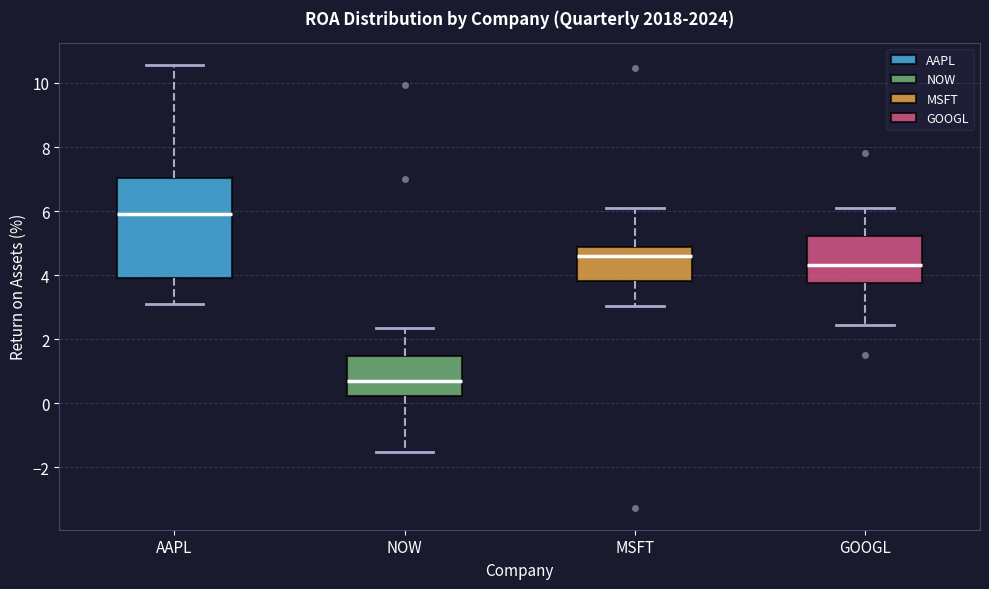

Reading left to right, transcribe this box plot: for each box, give where its median line is, the range the box spans, and where its two whiskers end, as read against the y-axis. The values are not printed on the chart, so give them approximately, as read against the axis.

AAPL: median 6.0, box 4.0 to 7.0, whiskers 3.2 to 10.6
NOW: median 0.8, box 0.2 to 1.4, whiskers -1.6 to 2.4
MSFT: median 4.6, box 3.8 to 4.8, whiskers 3.0 to 6.2
GOOGL: median 4.4, box 3.8 to 5.2, whiskers 2.4 to 6.2